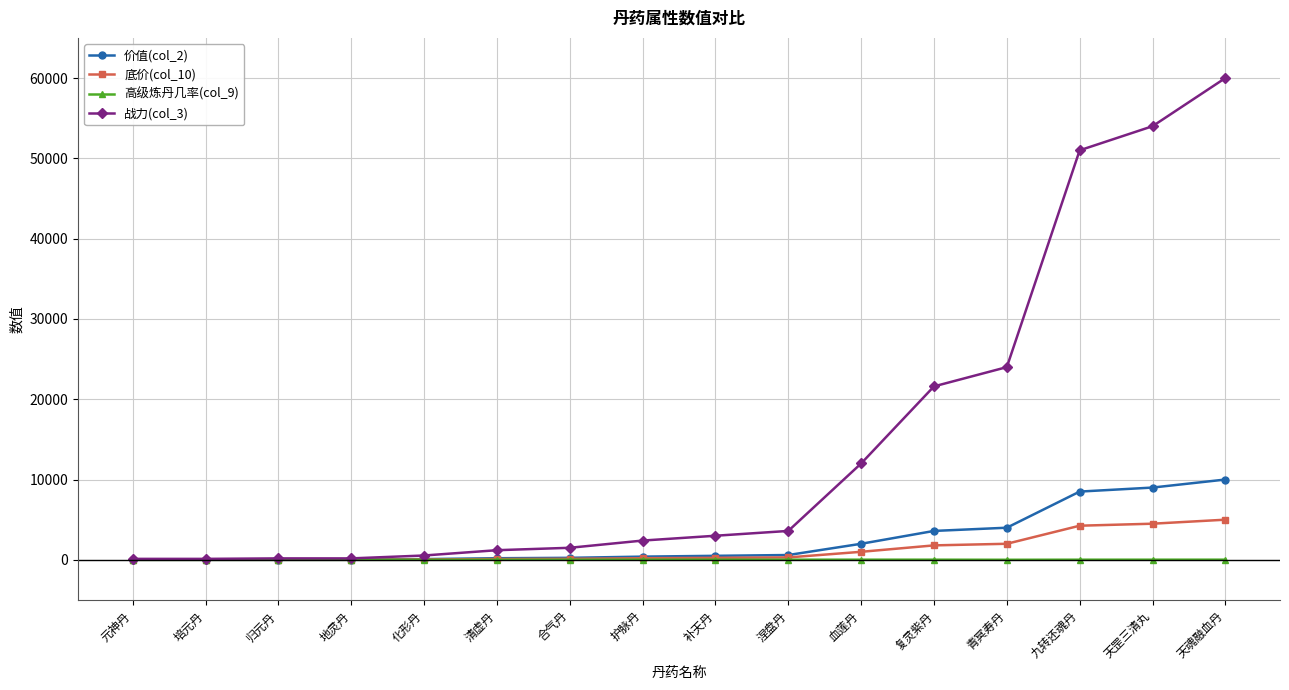

What is the spread (max minus min) of values at 合气丹?

1487.5